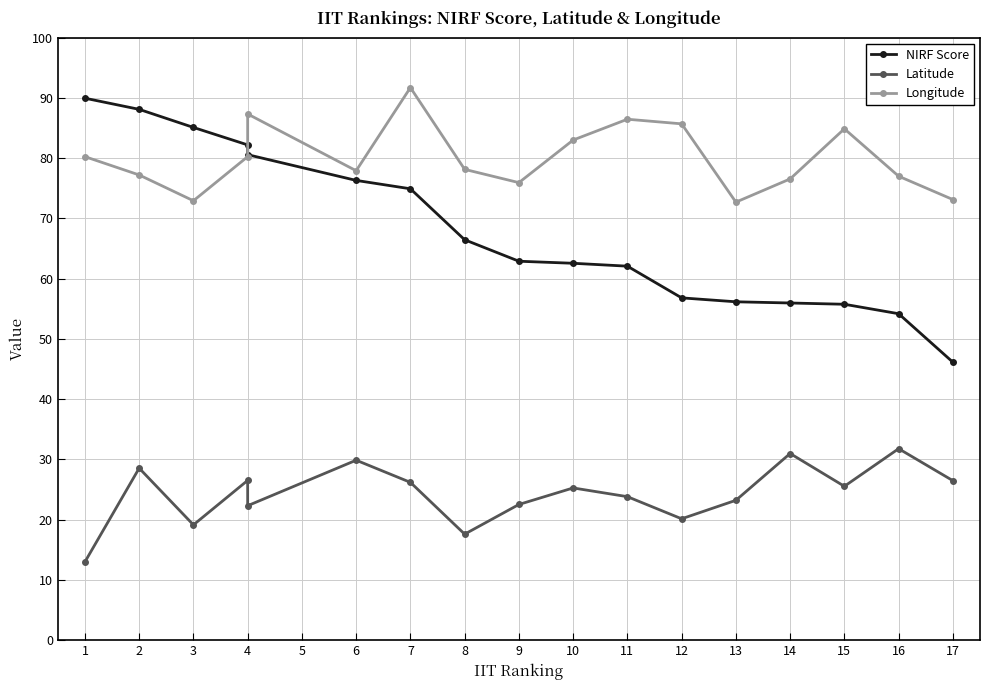

The Longitude series shows 112.6 at 17. True or false?

False